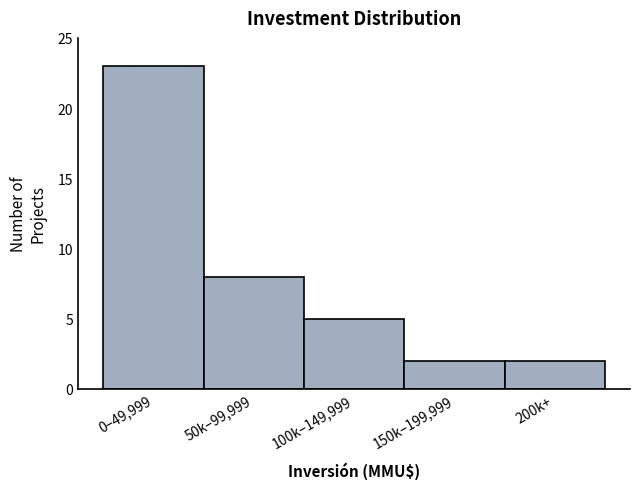

Reading left to right, transcribe all the data shown in this chart.

0–49,999=23	50k–99,999=8	100k–149,999=5	150k–199,999=2	200k+=2